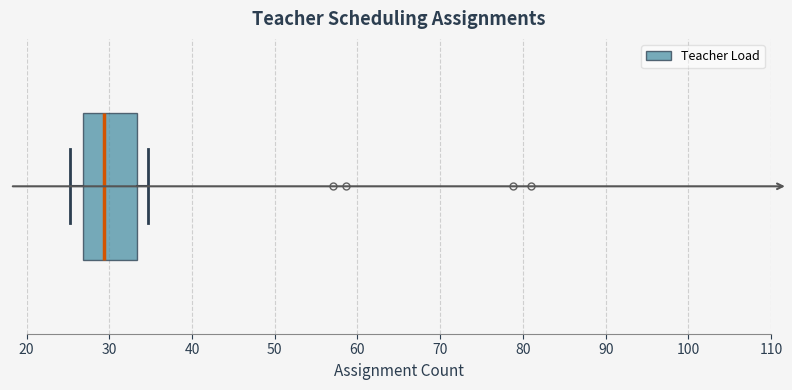

Where is the right edge of the box on the x-axis? The values are not printed on the chart, so give them approximately, as read against the axis.

33